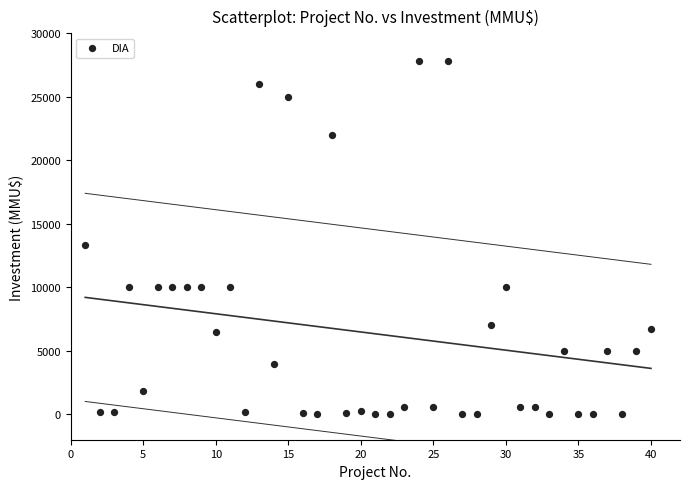

What is the range of Y values (max minus min)?

27800